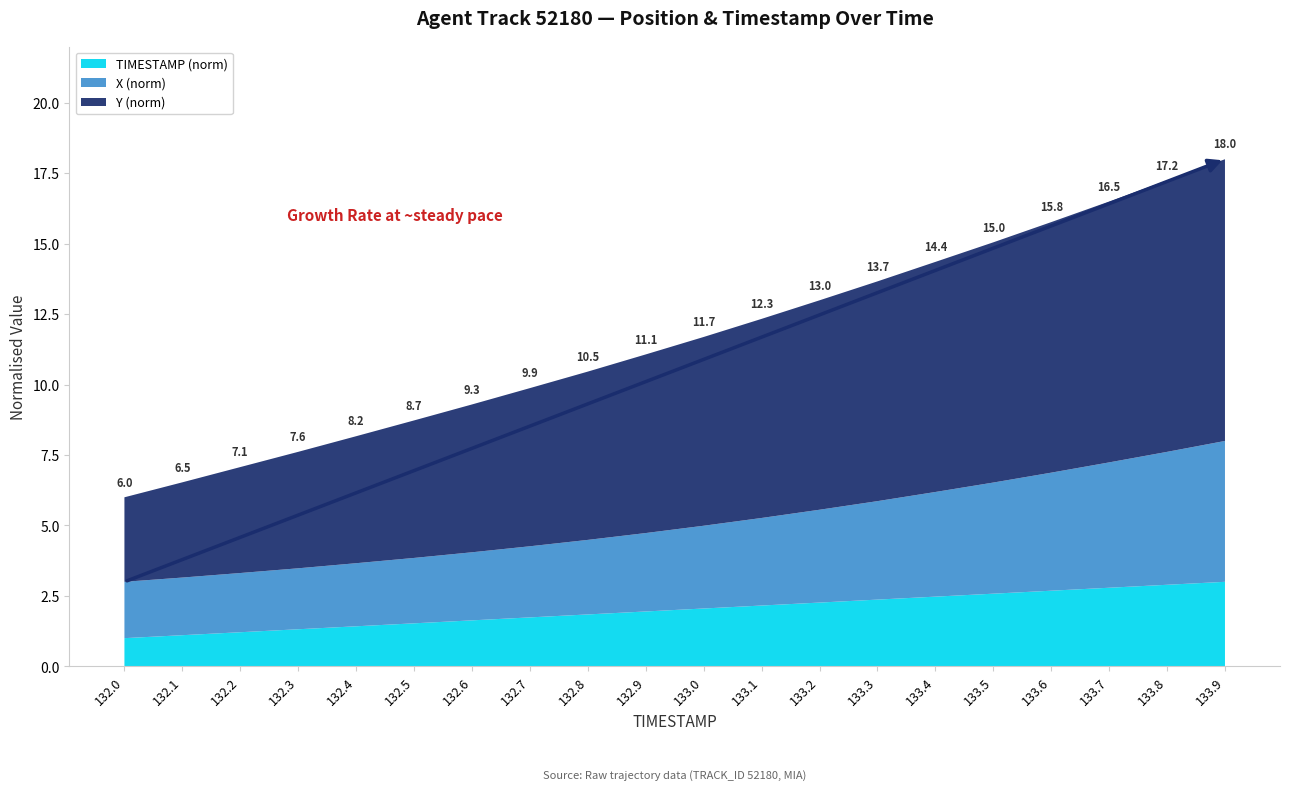

What is the total value across all series at 133.9?

18.0